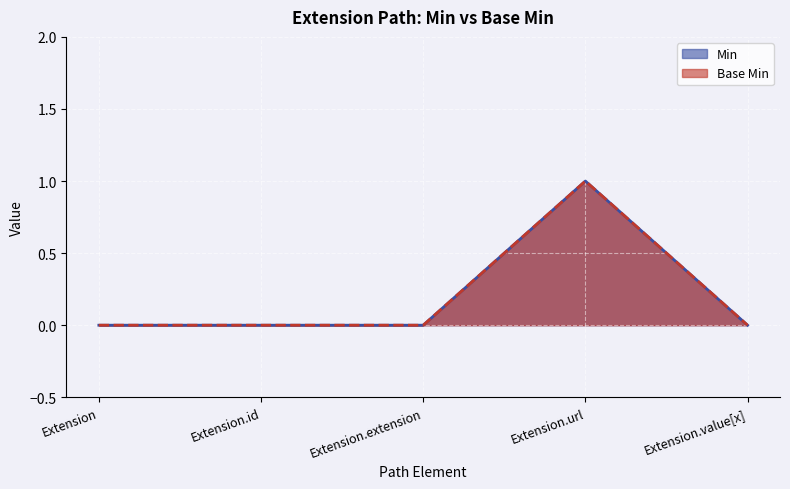

What is the label of the 5th point from the left?

Extension.value[x]